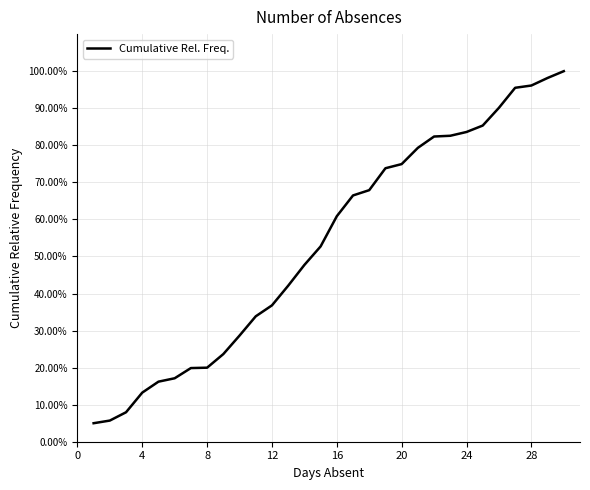

What is the difference between the maximum and minimum values?

95.0